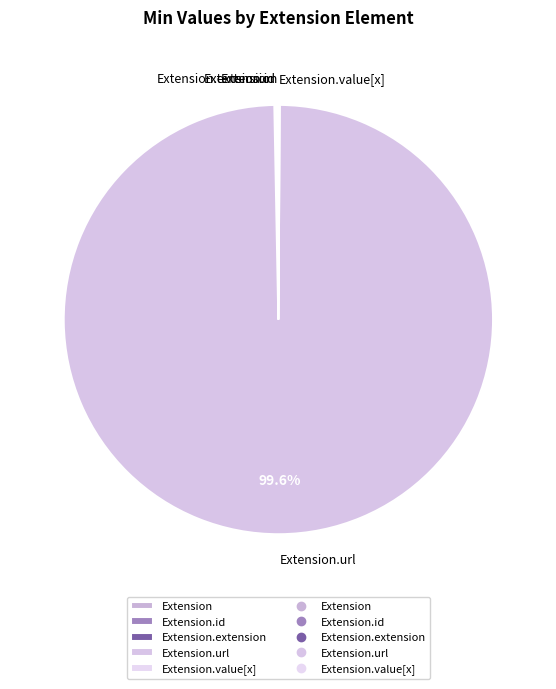

Is there a majority slice in this chart?

Yes